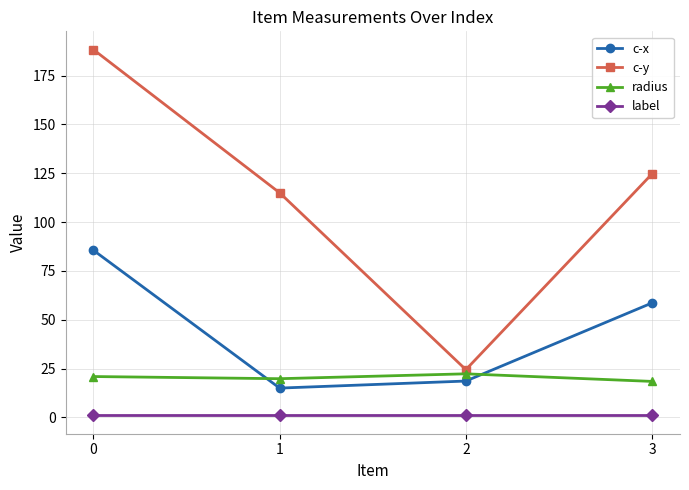

What is the spread (max minus min) of values at 2?

23.4